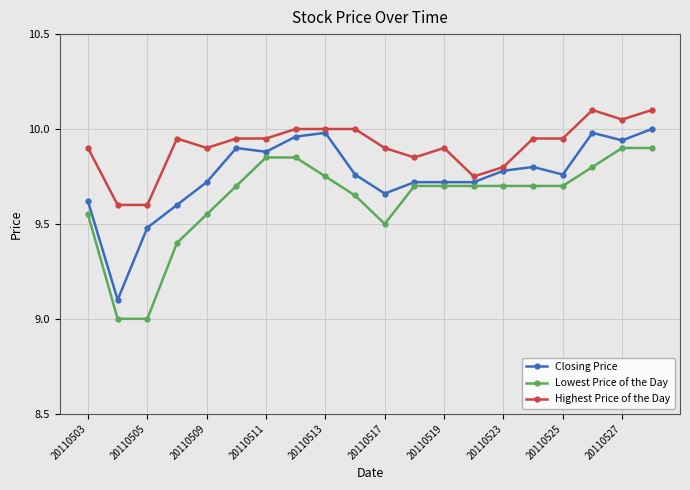

How many lines are shown in the chart?

3